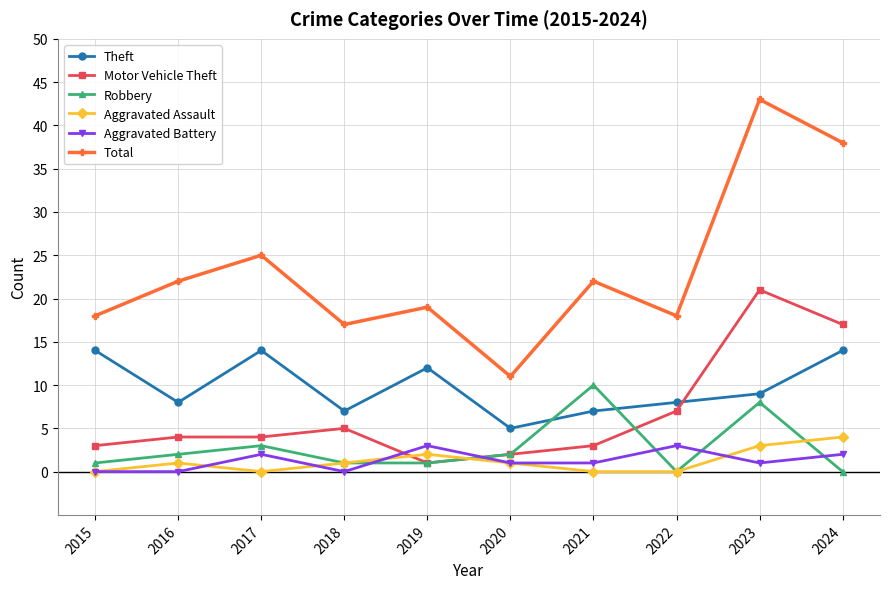

Reading left to right, transcribe all the data shown in this chart.

Theft: 2015=14	2016=8	2017=14	2018=7	2019=12	2020=5	2021=7	2022=8	2023=9	2024=14
Motor Vehicle Theft: 2015=3	2016=4	2017=4	2018=5	2019=1	2020=2	2021=3	2022=7	2023=21	2024=17
Robbery: 2015=1	2016=2	2017=3	2018=1	2019=1	2020=2	2021=10	2022=0	2023=8	2024=0
Aggravated Assault: 2015=0	2016=1	2017=0	2018=1	2019=2	2020=1	2021=0	2022=0	2023=3	2024=4
Aggravated Battery: 2015=0	2016=0	2017=2	2018=0	2019=3	2020=1	2021=1	2022=3	2023=1	2024=2
Total: 2015=18	2016=22	2017=25	2018=17	2019=19	2020=11	2021=22	2022=18	2023=43	2024=38